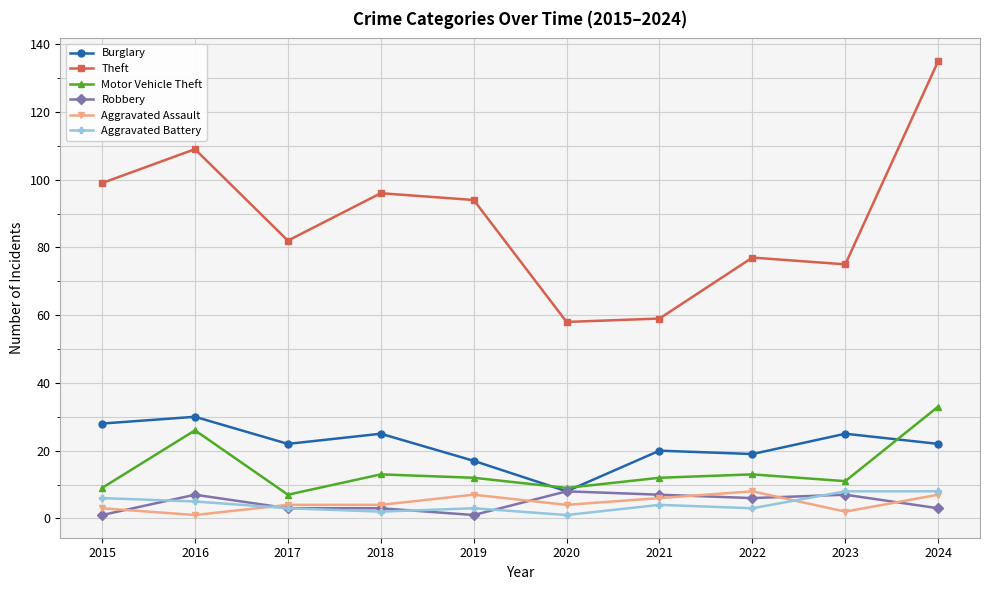

The Motor Vehicle Theft series shows 21 at 2019. True or false?

False